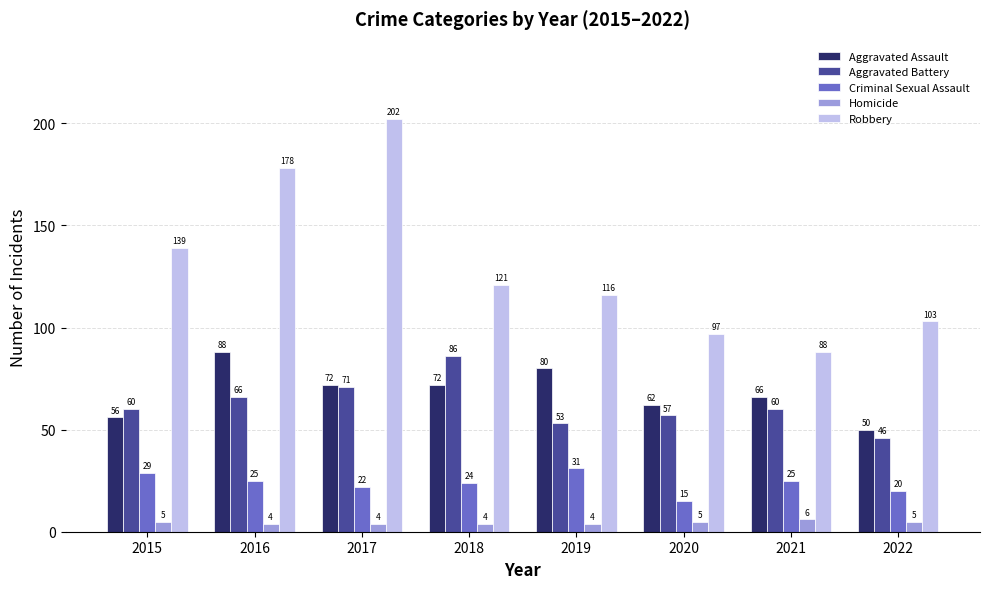

Which series has the widest spread of values?

Robbery